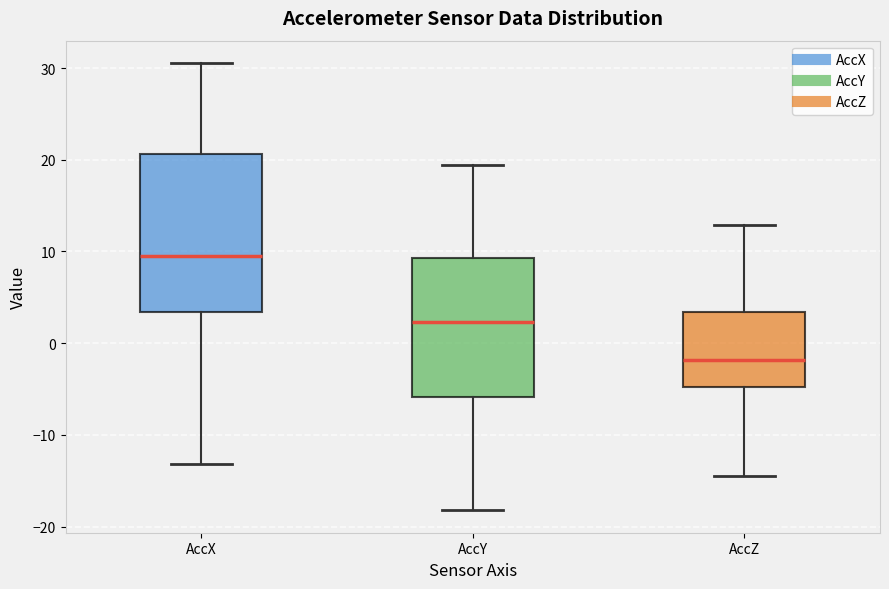

Comparing the boxes themselves (not the whiskers), which one is the tallest?

AccX